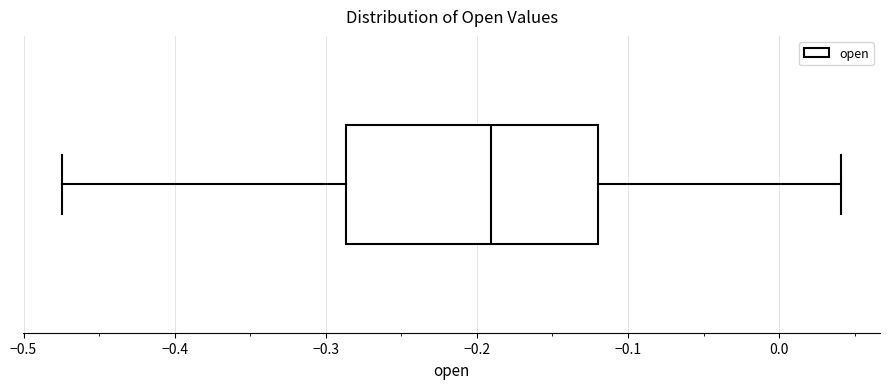

Read this box plot against the x-axis: the position of the median line, the range covered by the box, and the ends of both whiskers. The values are not printed on the chart, so give them approximately, as read against the axis.

median -0.19, box -0.29 to -0.12, whiskers -0.47 to 0.04